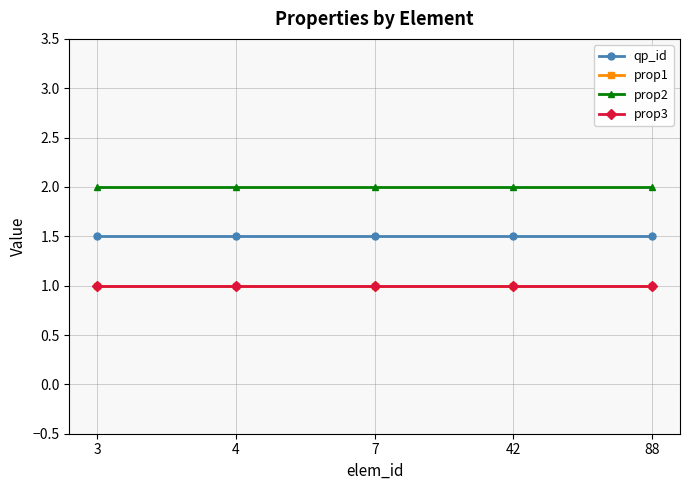

Read the prop1 value at 3.

1.0